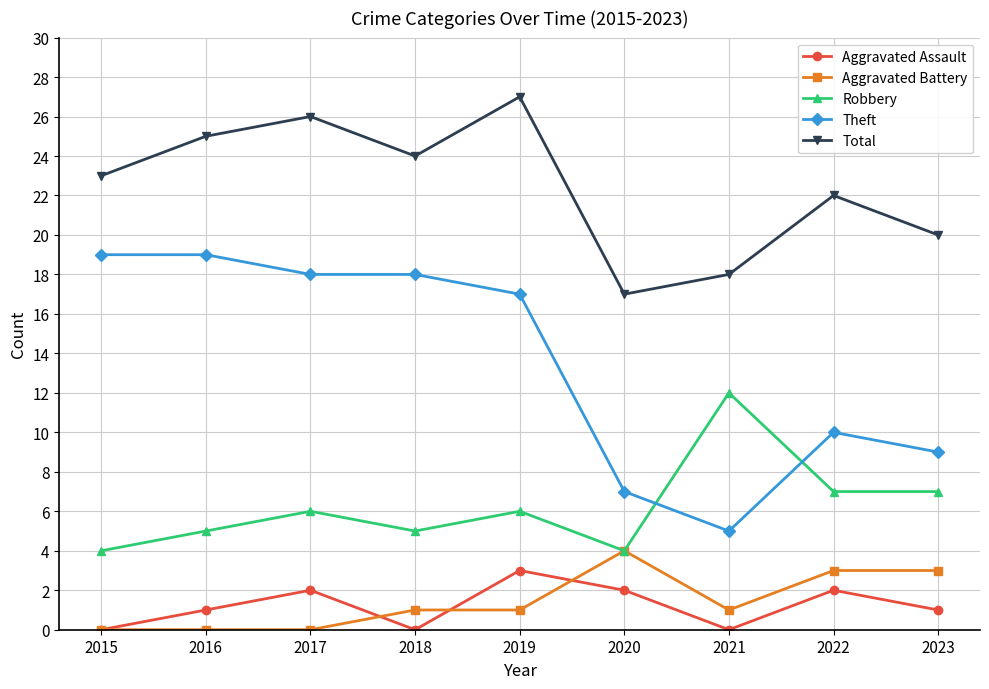

What is the highest value of the Theft series?

19